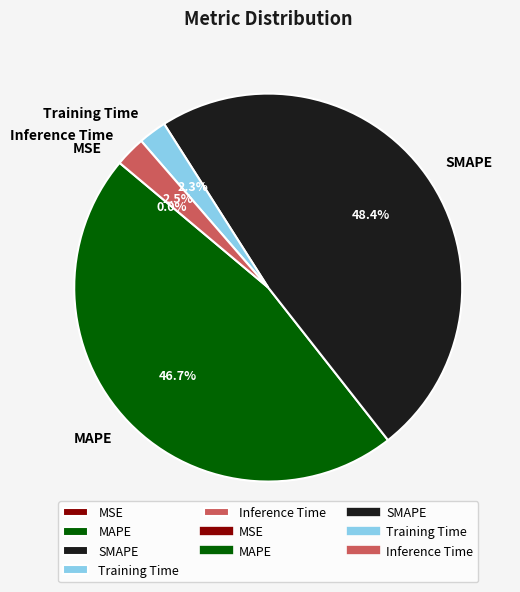

To the nearest percent, what portion does MAPE represent?

47%